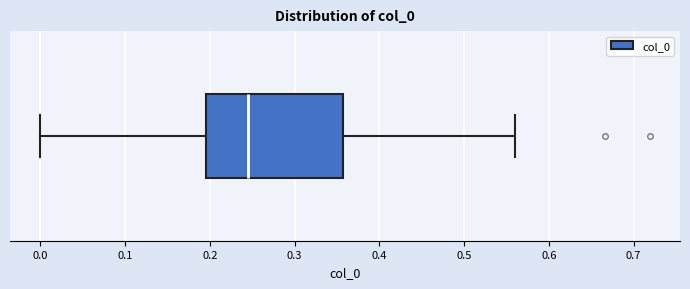

Read this box plot against the x-axis: the position of the median line, the range covered by the box, and the ends of both whiskers. The values are not printed on the chart, so give them approximately, as read against the axis.

median 0.25, box 0.20 to 0.36, whiskers 0.00 to 0.56